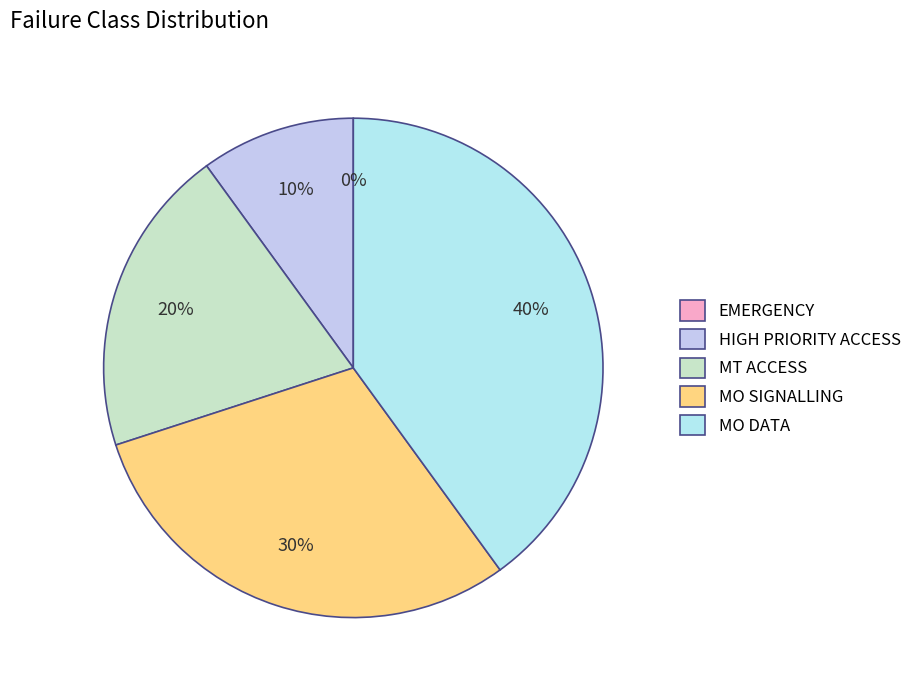

Is HIGH PRIORITY ACCESS the majority of the pie?

No